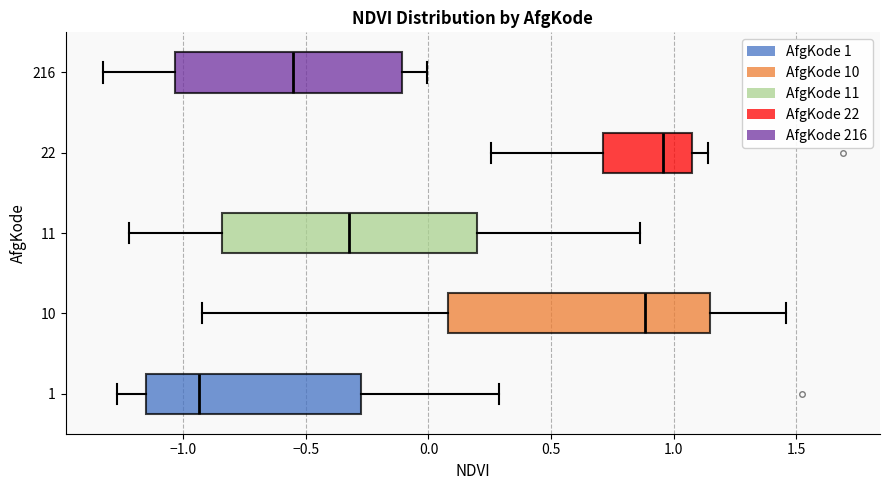

Where does the left whisker of the box at y = 22 end on the x-axis? The values are not printed on the chart, so give them approximately, as read against the axis.

0.25